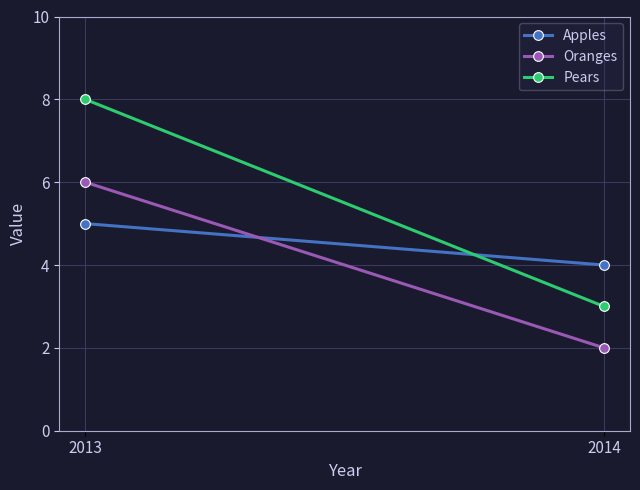

At which category is the sum across all series the highest?

2013